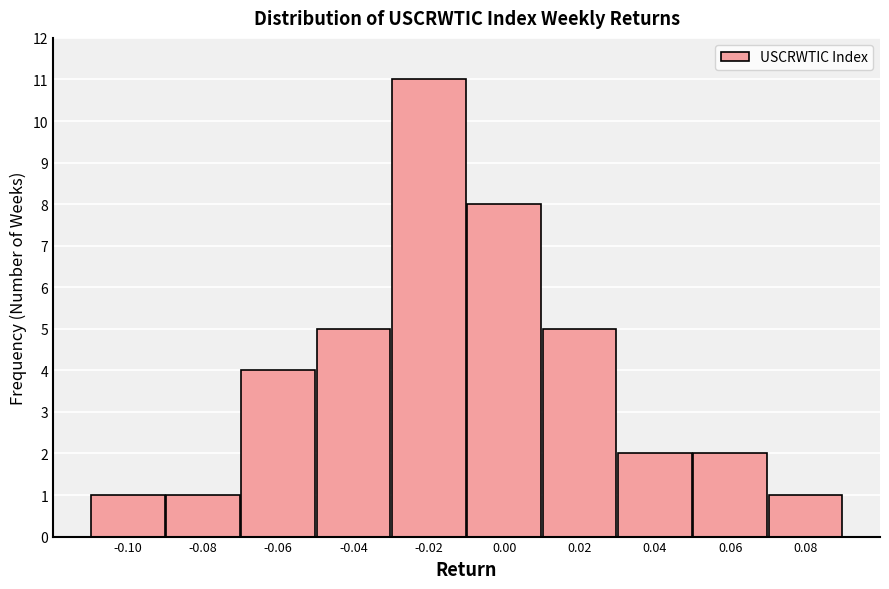

Reading left to right, extract all data points from this chart.

1	1	4	5	11	8	5	2	2	1